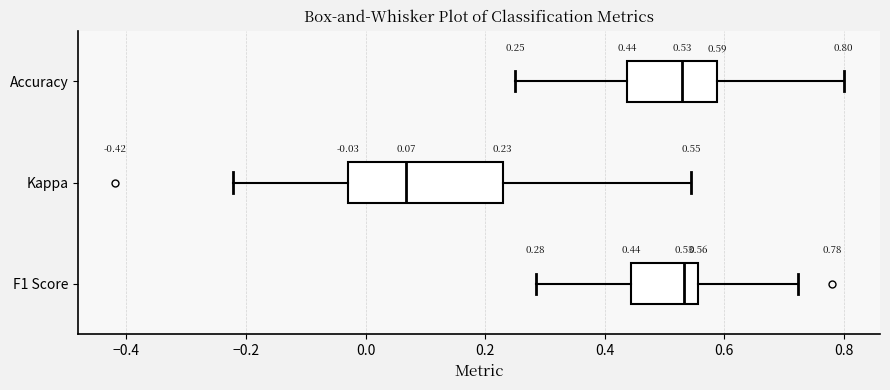

Which box is the widest, from its left edge to its right edge?

Kappa